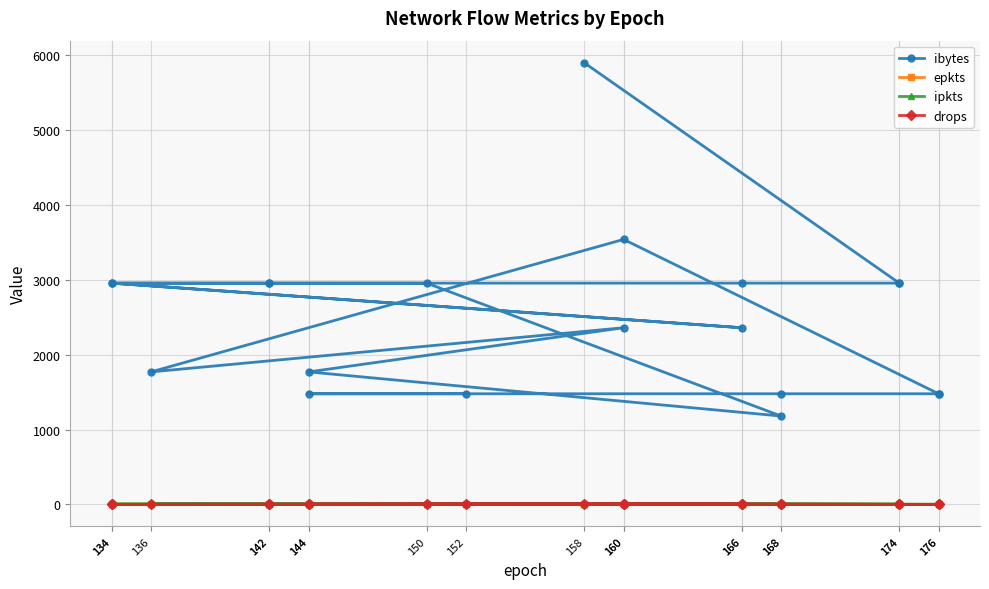

Count the number of categories in the chart.

20